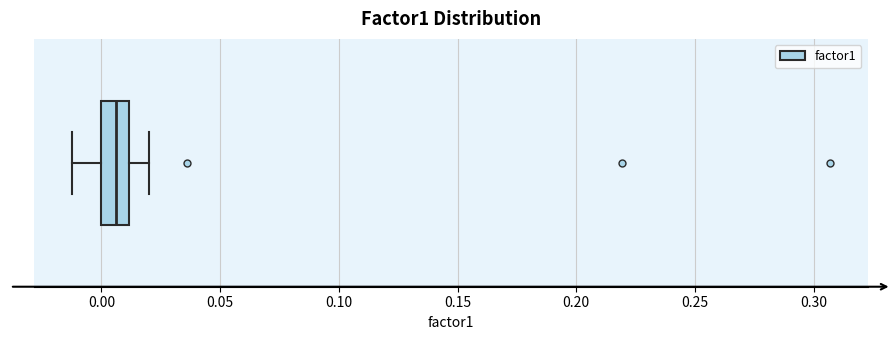

Read this box plot against the x-axis: the position of the median line, the range covered by the box, and the ends of both whiskers. The values are not printed on the chart, so give them approximately, as read against the axis.

median 0.005, box 0.000 to 0.010, whiskers -0.015 to 0.020